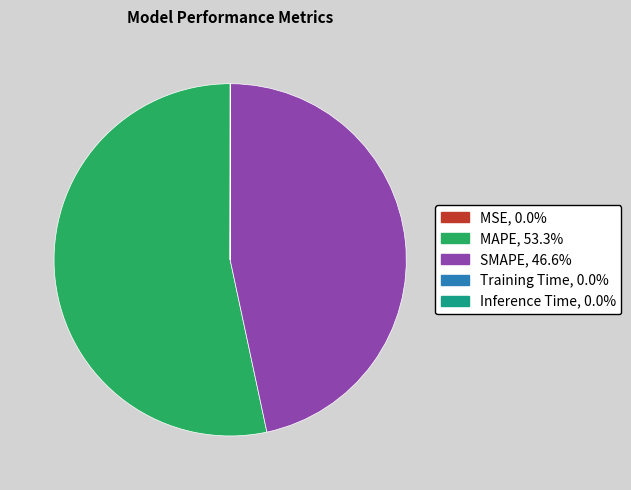

Is it true that SMAPE is 47% of the pie?

True